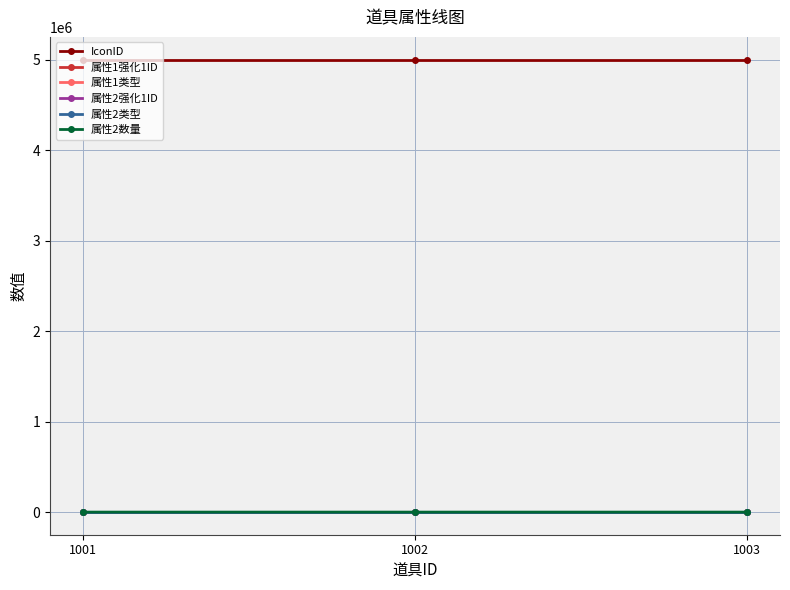

What is the total value across all series at 1003?

5001026